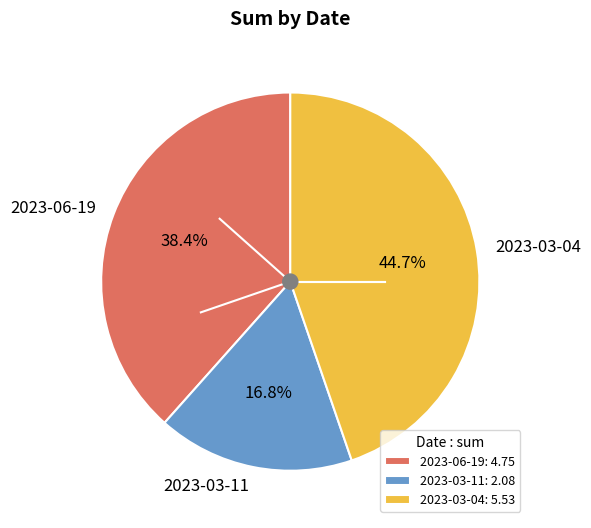

What percentage is the 2023-06-19 slice, to the nearest percent?

38%